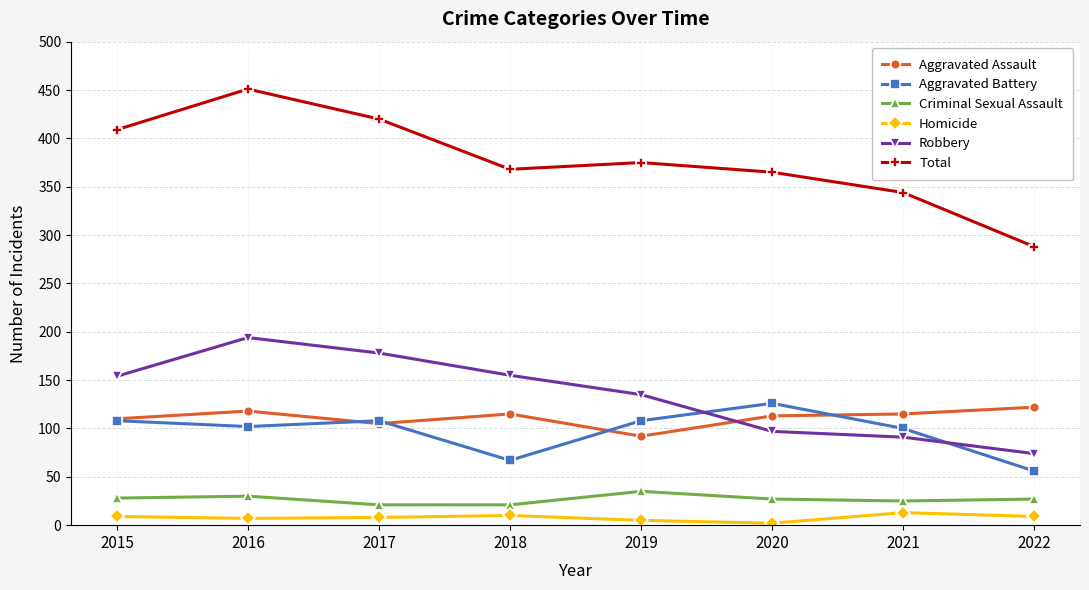

What is the minimum value for Homicide?

2